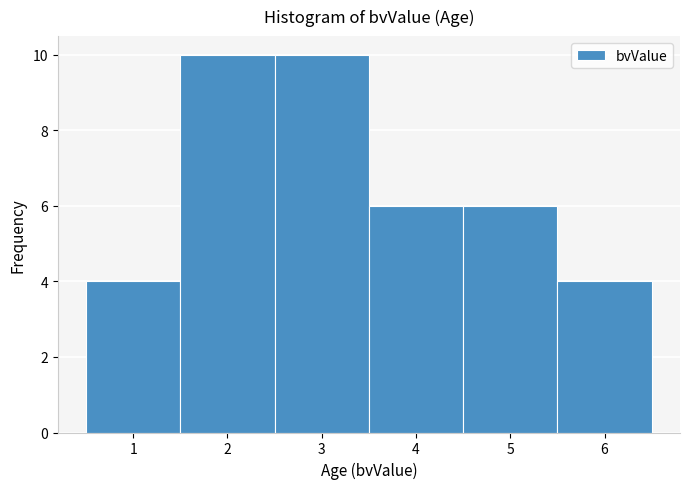

How tall is the bar that spans 5.5 to 6.5 on the x-axis? The values are not printed on the chart, so give them approximately, as read against the axis.

4